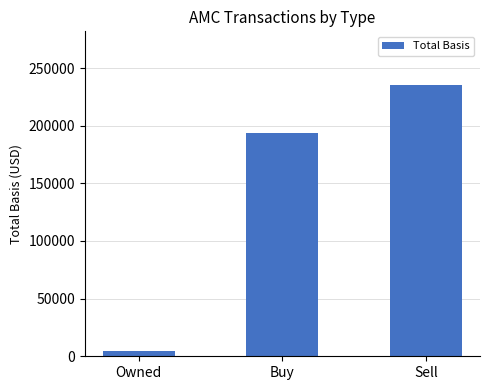

Between Buy and Owned, which is larger?

Buy